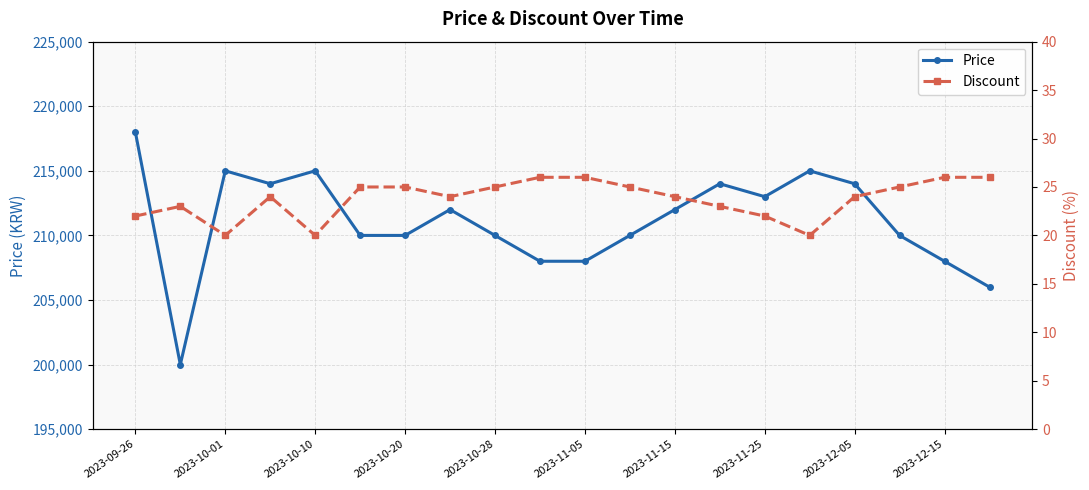

The Discount series shows 39 at 2023-11-05. True or false?

False